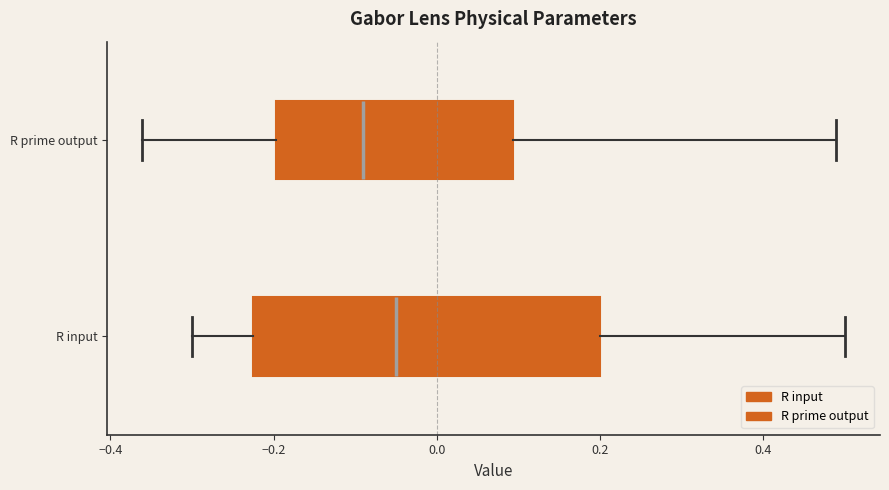

Where is the left edge of the box for R input on the x-axis? The values are not printed on the chart, so give them approximately, as read against the axis.

-0.22